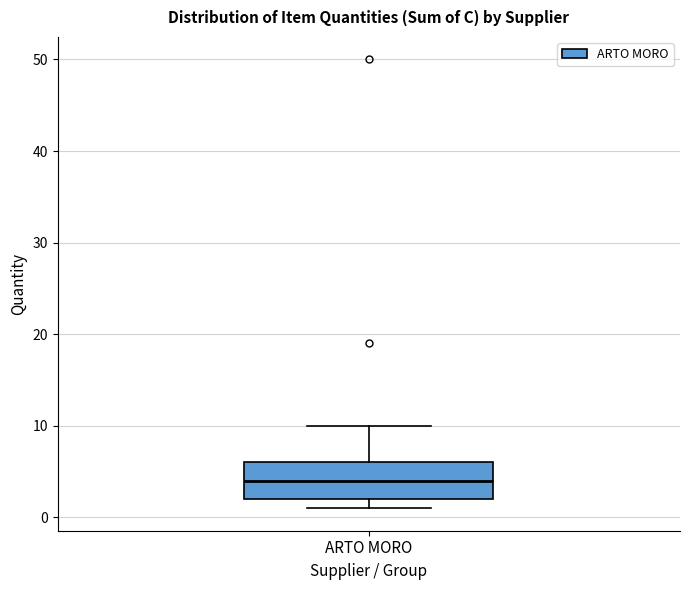

Transcribe this box plot: give where the median line is, the range the box spans, and where the two whiskers end, as read against the y-axis. The values are not printed on the chart, so give them approximately, as read against the axis.

median 4, box 2 to 6, whiskers 1 to 10